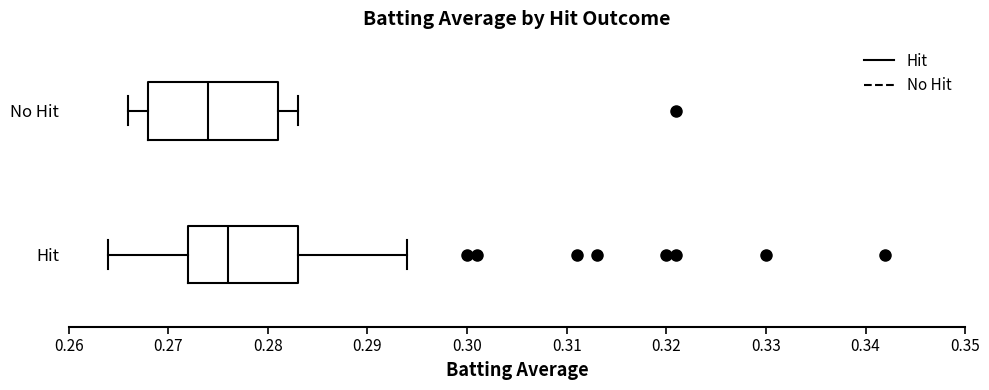

Which box has the furthest to the right median line?

Hit